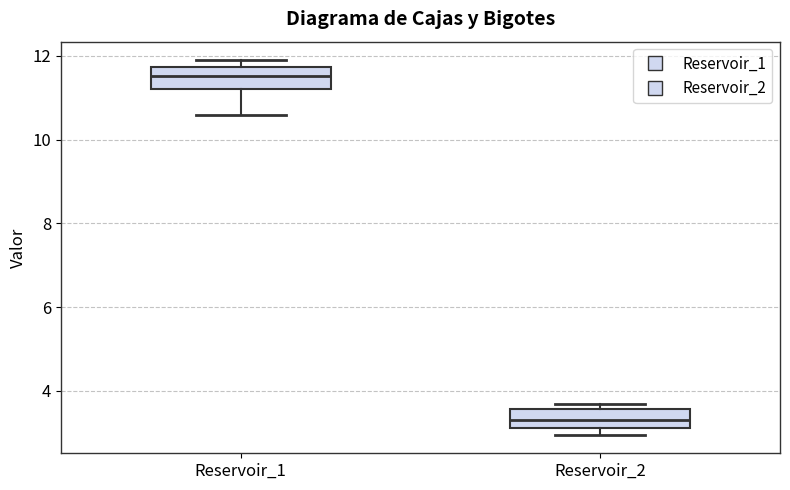

Where does the lower whisker of the box for Reservoir_1 end on the y-axis? The values are not printed on the chart, so give them approximately, as read against the axis.

10.6